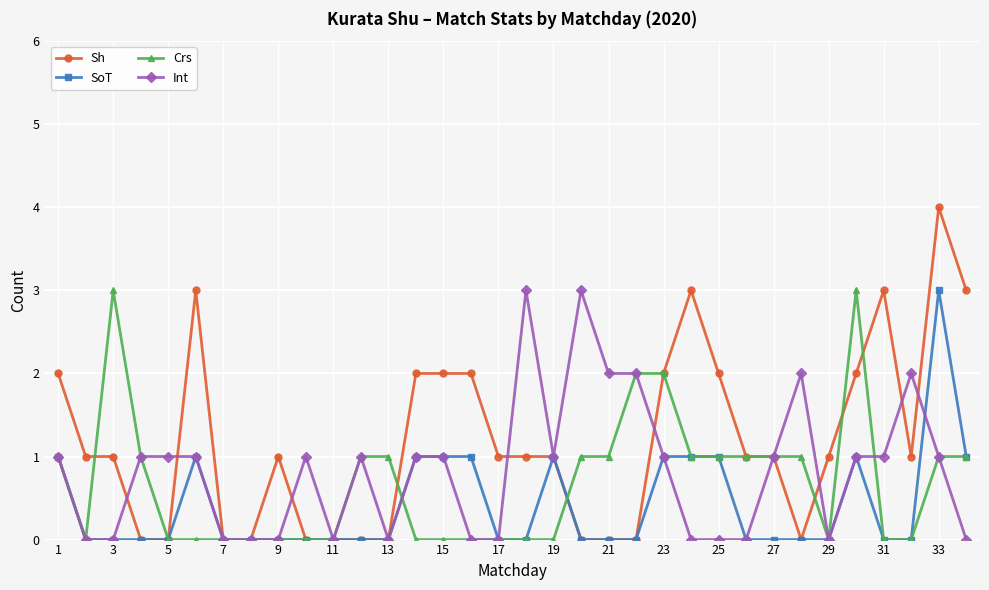

What is the value of the Sh point at the 24th from the left?

3